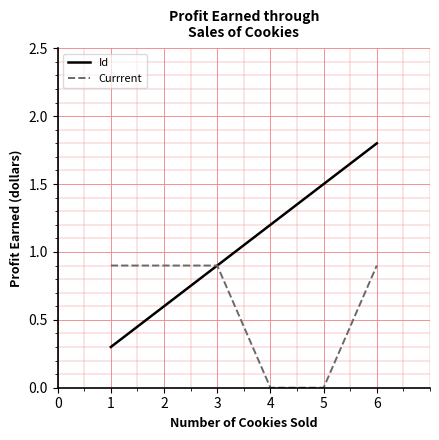

What are all the series names shown in the legend?

Id, Currrent